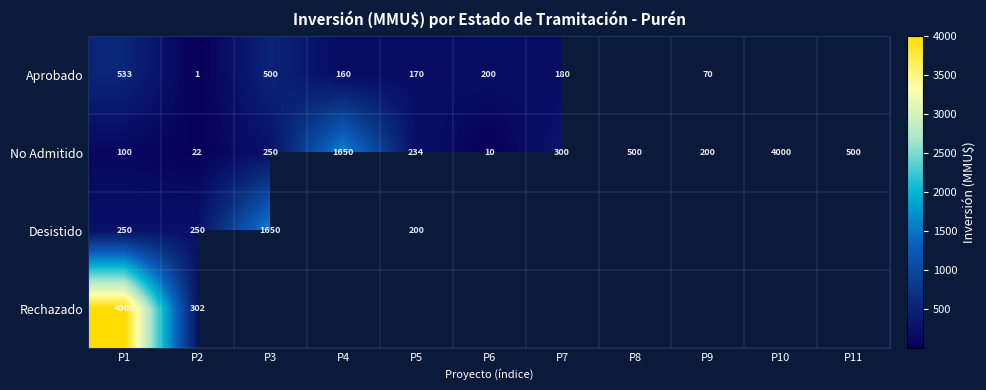

Which label corresponds to the smallest value in the chart?

P2